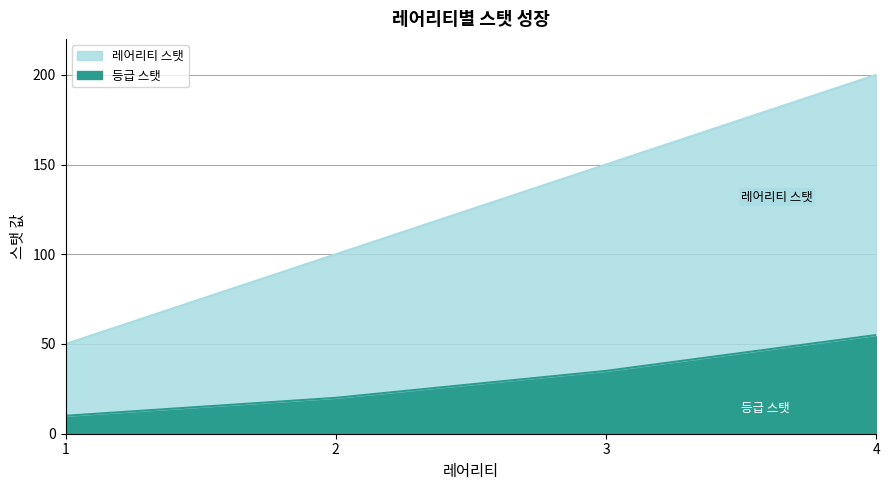

What is the spread (max minus min) of values at 4?

145